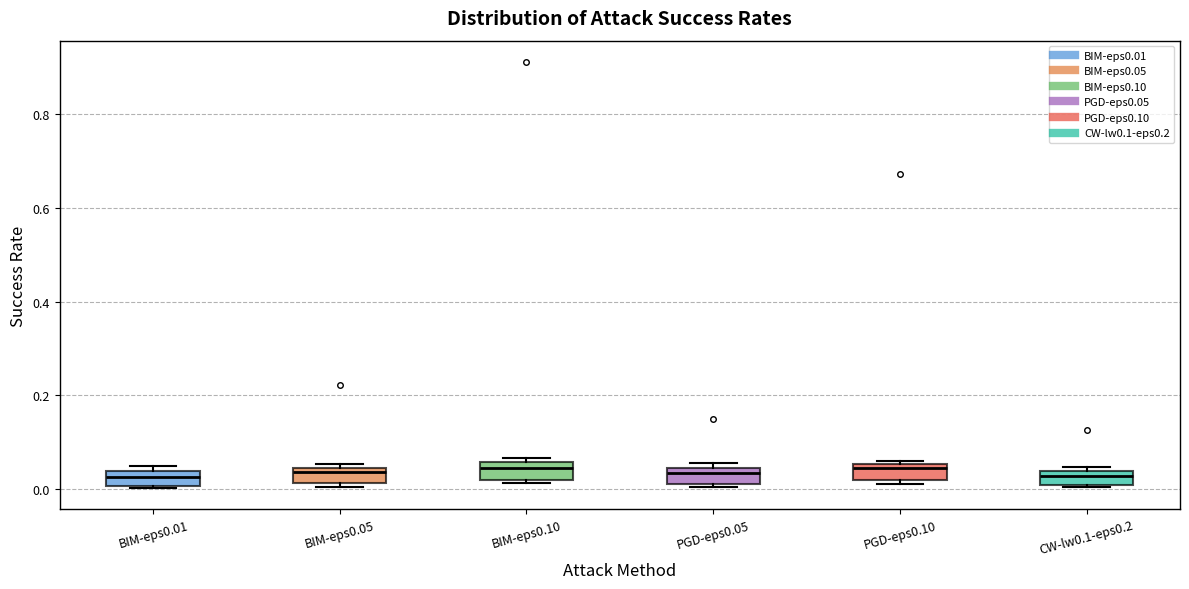

Reading left to right, read every box against the y-axis: the position of its median line, the range the box covers, and the ends of its whiskers. The values are not printed on the chart, so give them approximately, as read against the axis.

BIM-eps0.01: median 0.02, box 0.00 to 0.04, whiskers 0.00 to 0.04 (just above the box's upper edge)
BIM-eps0.05: median 0.04 (just below the box's upper edge), box 0.02 to 0.04, whiskers 0.00 to 0.06
BIM-eps0.10: median 0.04, box 0.02 to 0.06, whiskers 0.02 (just below the box's lower edge) to 0.06 (just above the box's upper edge)
PGD-eps0.05: median 0.04 (just below the box's upper edge), box 0.02 to 0.04, whiskers 0.00 to 0.06
PGD-eps0.10: median 0.04, box 0.02 to 0.06, whiskers 0.02 (just below the box's lower edge) to 0.06 (just above the box's upper edge)
CW-lw0.1-eps0.2: median 0.02, box 0.00 to 0.04, whiskers 0.00 to 0.04 (just above the box's upper edge)